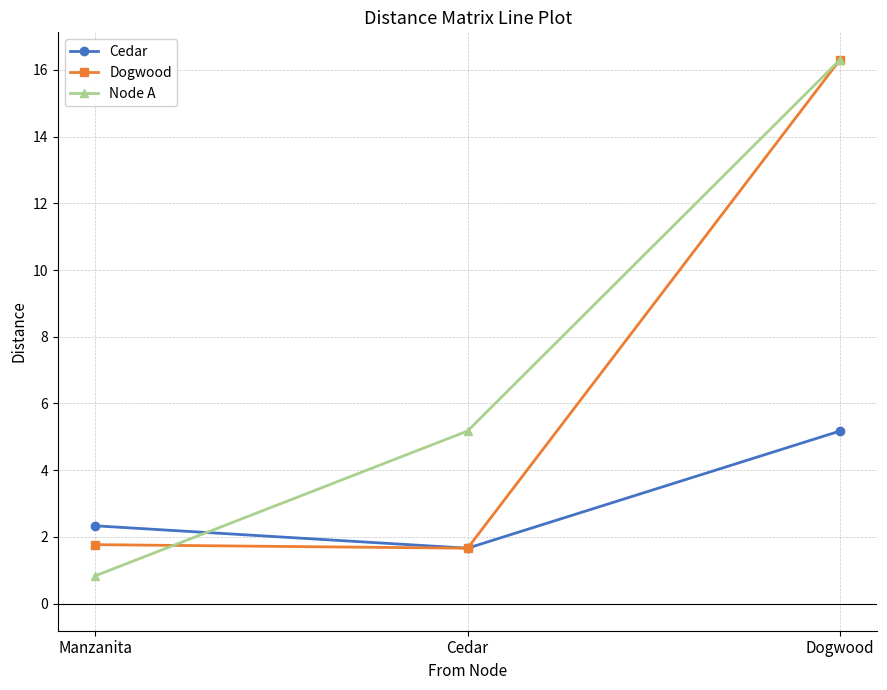

What is the sum of all Dogwood values?

19.7